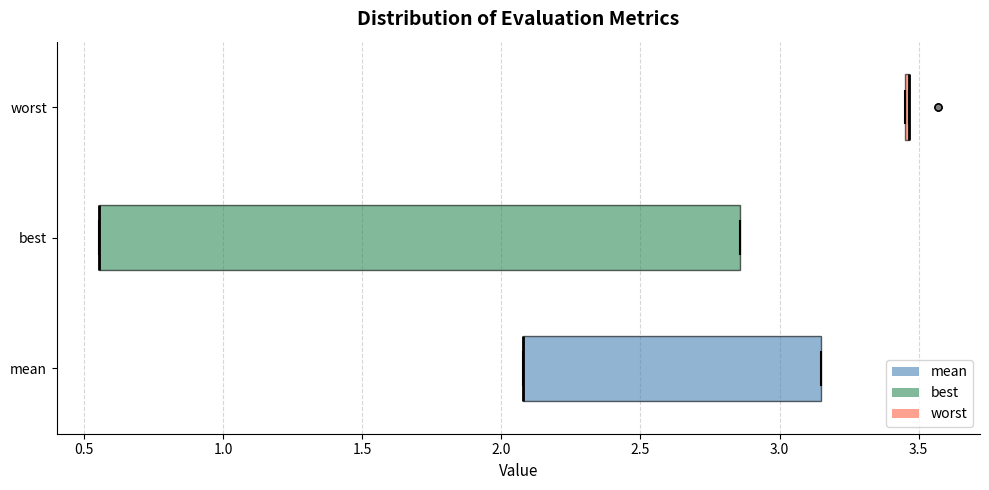

Where is the left edge of the box for mean on the x-axis? The values are not printed on the chart, so give them approximately, as read against the axis.

2.10